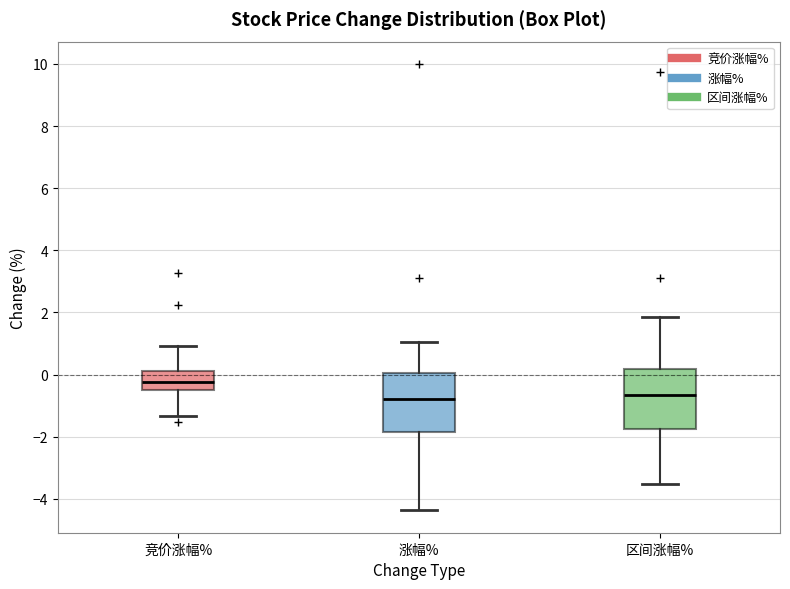

Reading left to right, transcribe this box plot: for each box, give where its median line is, the range the box spans, and where its two whiskers end, as read against the y-axis. The values are not printed on the chart, so give them approximately, as read against the axis.

竞价涨幅%: median -0.2, box -0.4 to 0.2, whiskers -1.4 to 1.0
涨幅%: median -0.8, box -1.8 to 0.0, whiskers -4.4 to 1.0
区间涨幅%: median -0.6, box -1.8 to 0.2, whiskers -3.6 to 1.8